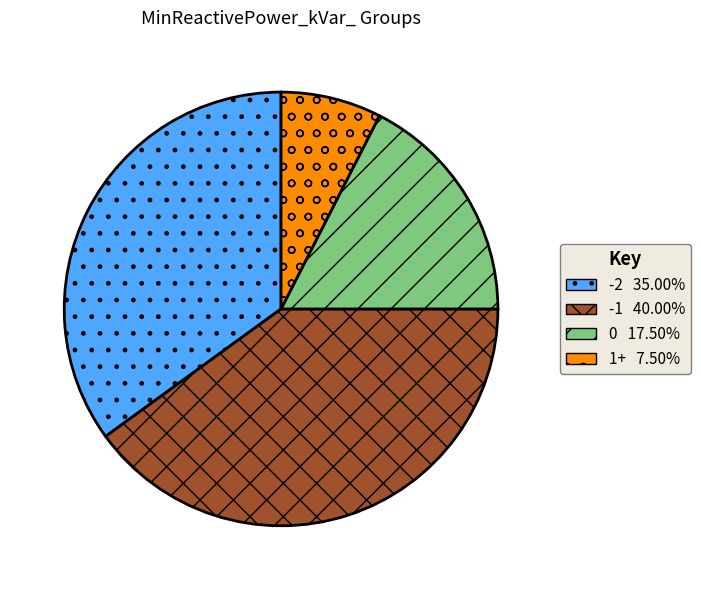

Is there any slice that represents more than half of the pie?

No